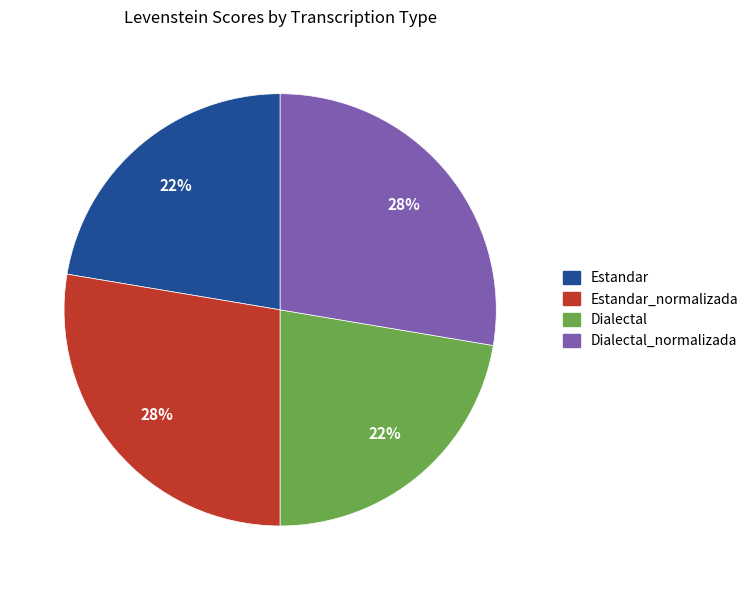

Does any single category account for the majority?

No